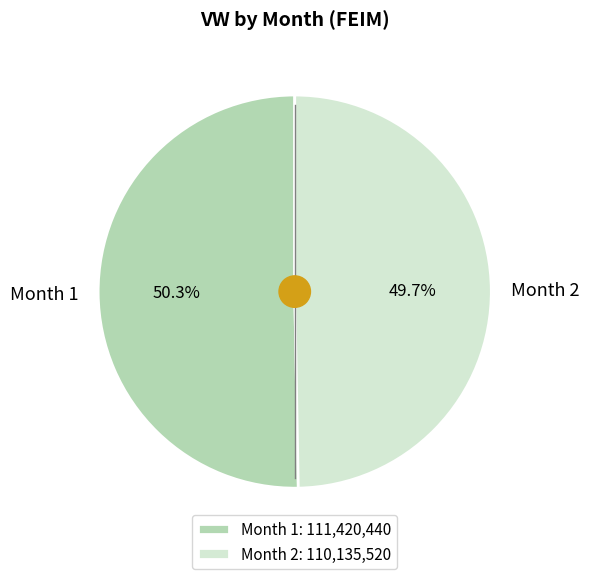

Is there a majority slice in this chart?

Yes